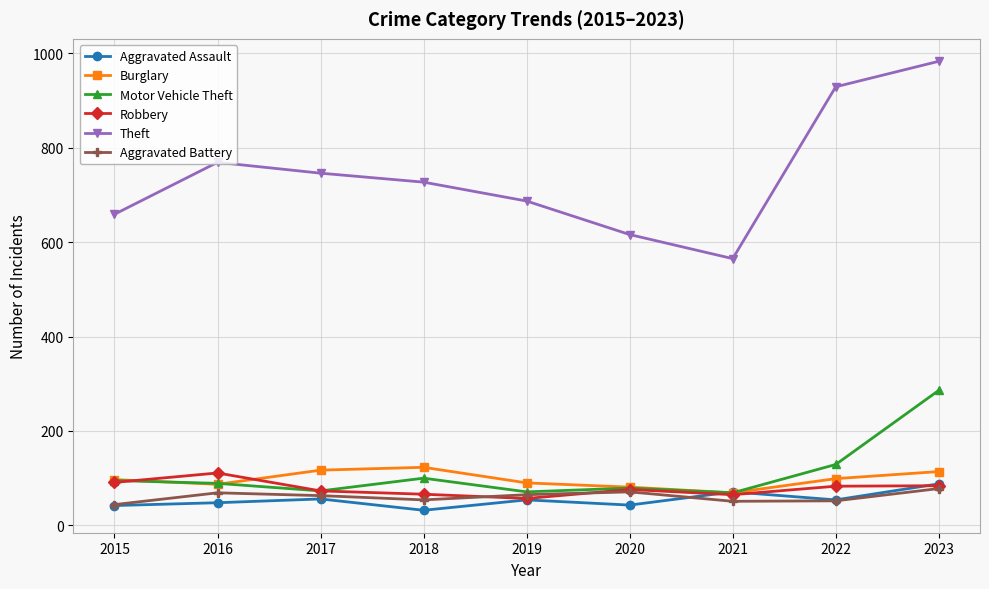

What is the value of the Aggravated Assault point at the 5th from the left?

54